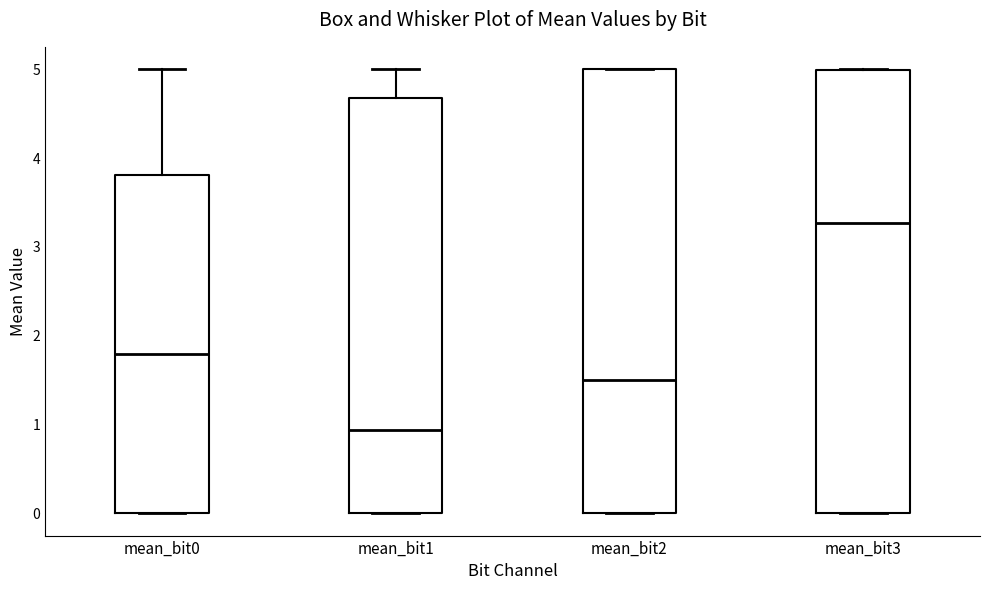

Reading left to right, transcribe this box plot: for each box, give where its median line is, the range the box spans, and where its two whiskers end, as read against the y-axis. The values are not printed on the chart, so give them approximately, as read against the axis.

mean_bit0: median 1.8, box 0.0 to 3.8, whiskers 0.0 to 5.0
mean_bit1: median 0.9, box 0.0 to 4.7, whiskers 0.0 to 5.0
mean_bit2: median 1.5, box 0.0 to 5.0, whiskers 0.0 to 5.0
mean_bit3: median 3.3, box 0.0 to 5.0, whiskers 0.0 to 5.0